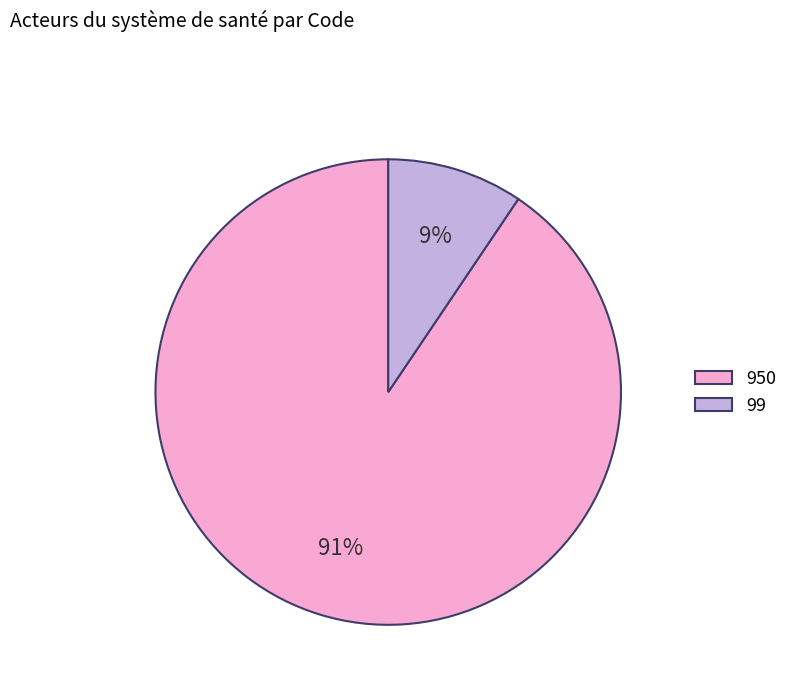

To the nearest percent, what is the combined percentage of 99 and 950?

100%